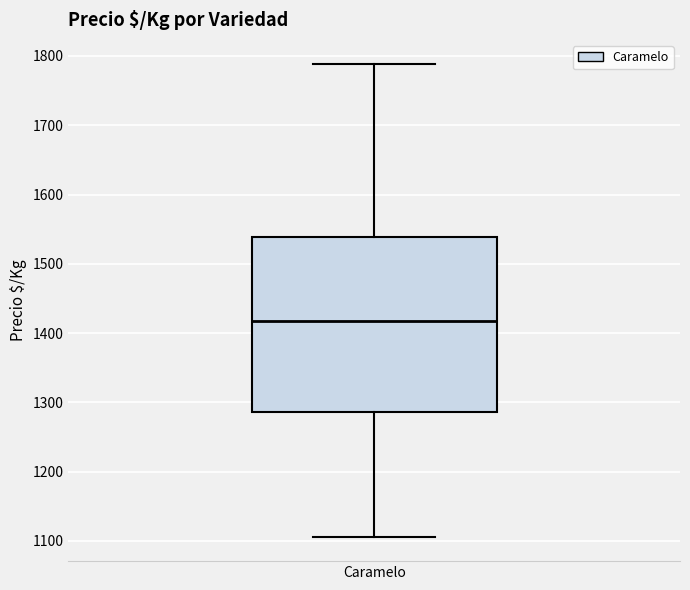

Read this box plot against the y-axis: the position of the median line, the range covered by the box, and the ends of both whiskers. The values are not printed on the chart, so give them approximately, as read against the axis.

median 1420, box 1290 to 1540, whiskers 1110 to 1790